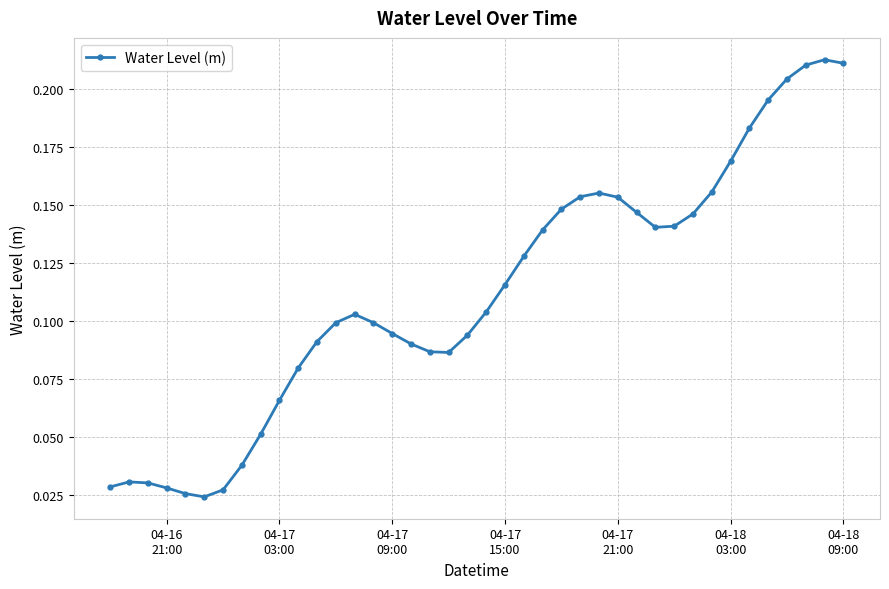

True or false: there are more than 2 points higher than both neighbors.

True